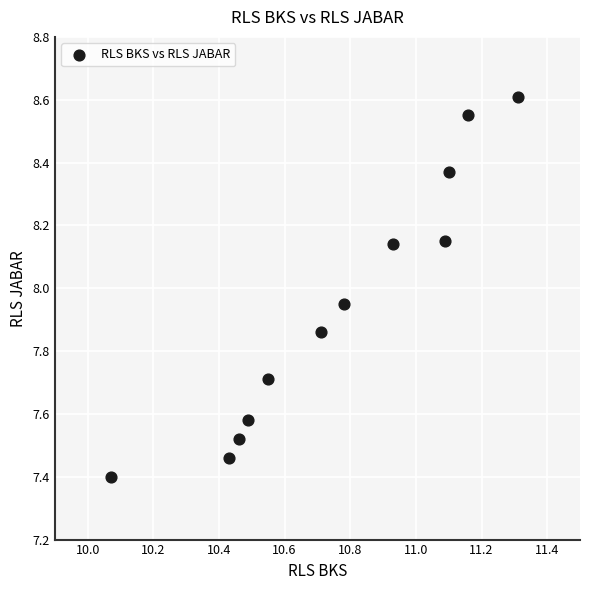

What is the range of Y values (max minus min)?

1.2